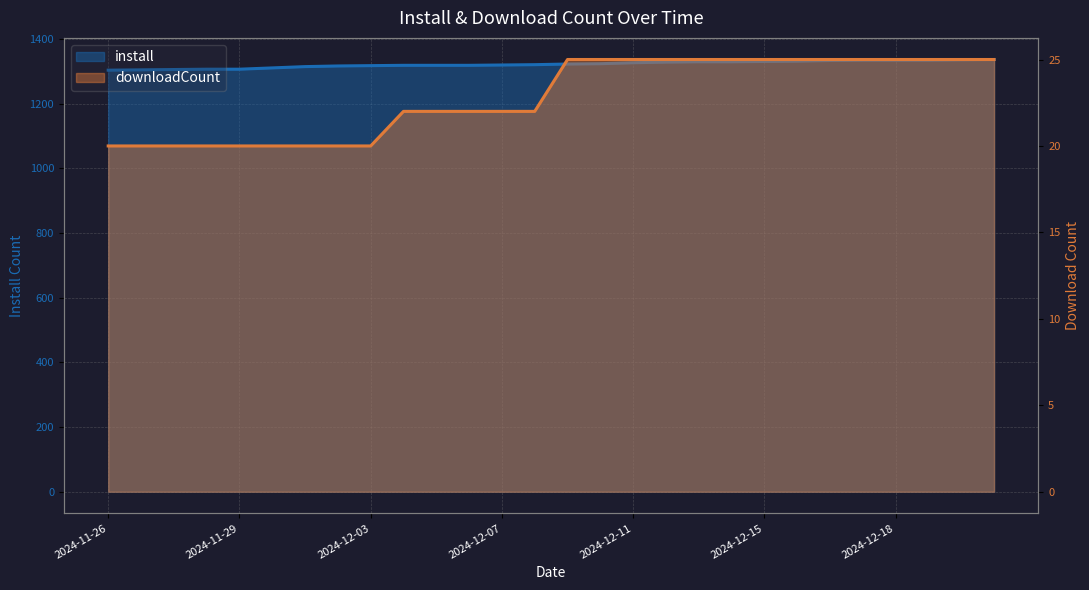

Reading left to right, transcribe all the data shown in this chart.

install: 1304	1305	1306	1307	1307	1311	1315	1317	1318	1319	1319	1319	1320	1321	1323	1324	1327	1329	1330	1330	1331	1332	1334	1335	1335	1335	1336	1337
downloadCount: 20	20	20	20	20	20	20	20	20	22	22	22	22	22	25	25	25	25	25	25	25	25	25	25	25	25	25	25